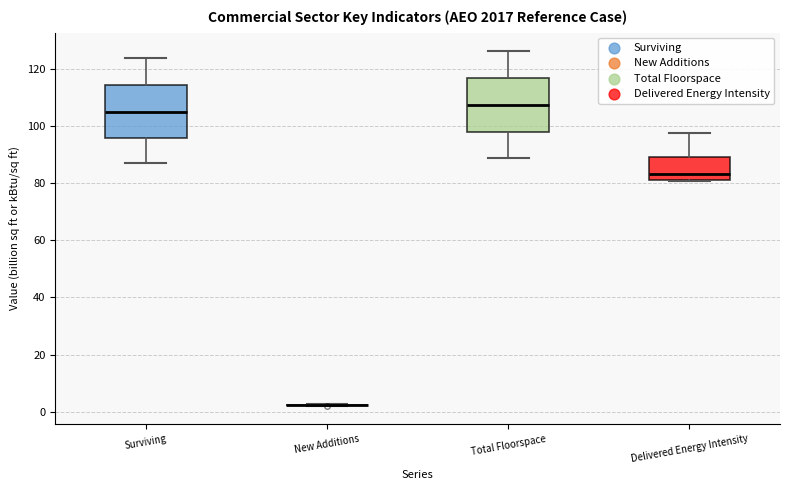

Where does the median line of the box for Total Floorspace sit on the y-axis? The values are not printed on the chart, so give them approximately, as read against the axis.

108